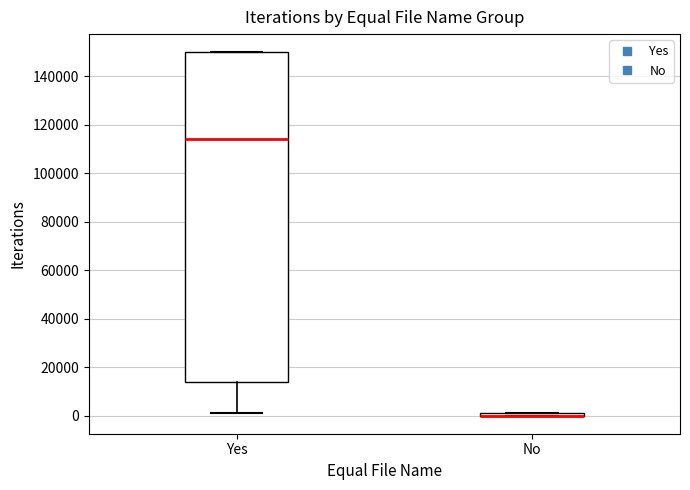

Where is the upper edge of the box for No on the y-axis? The values are not printed on the chart, so give them approximately, as read against the axis.

2000